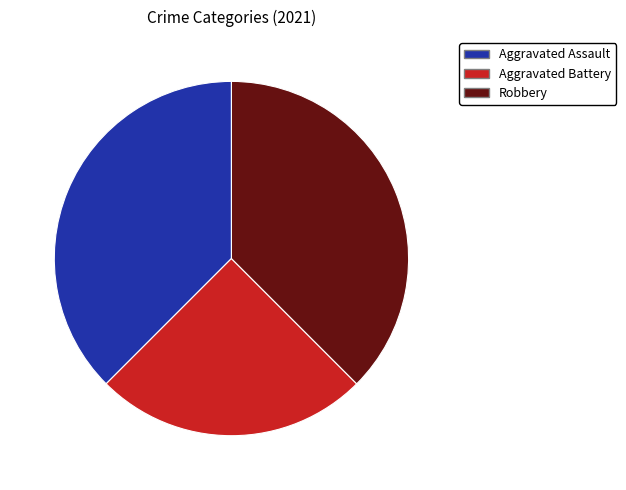

Which has a higher value, Robbery or Aggravated Battery?

Robbery